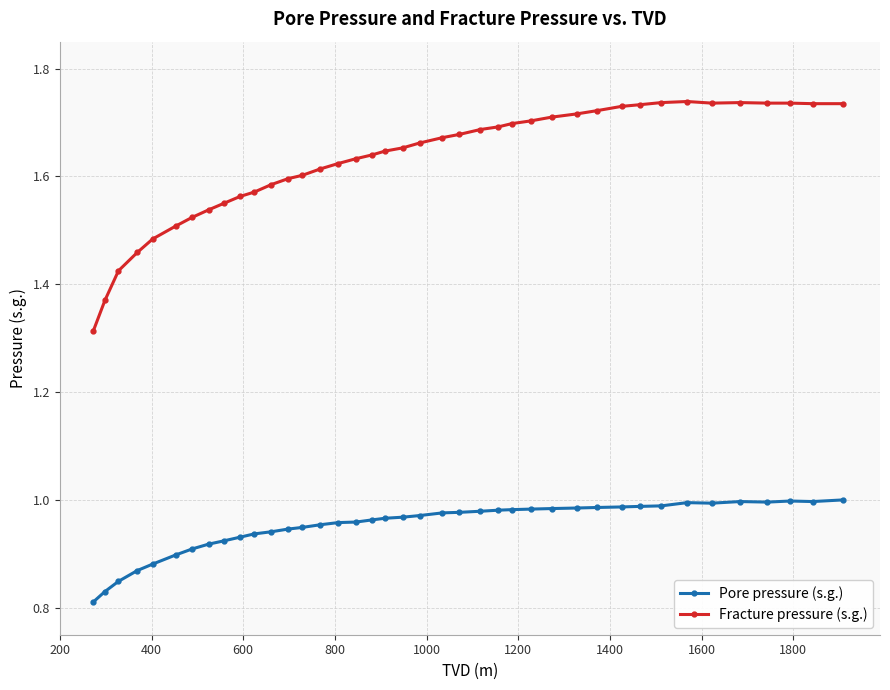

Which series has the largest total across all categories?

Fracture pressure (s.g.)